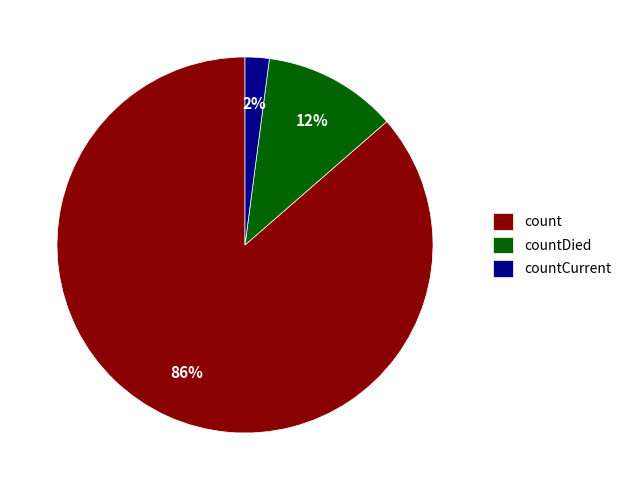

What is the smallest slice in the pie chart?

countCurrent